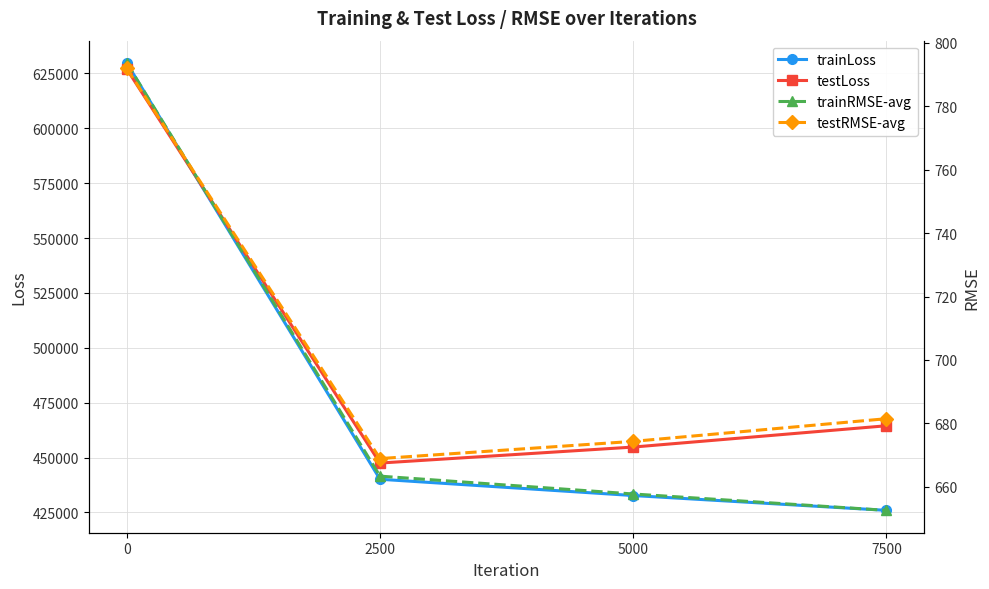

At which label does trainRMSE-avg reach its minimum?

7500